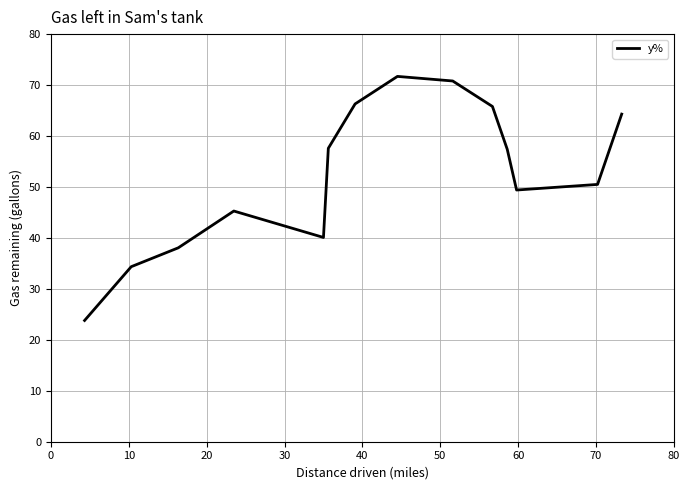

What is the difference between the maximum and minimum values?

47.9